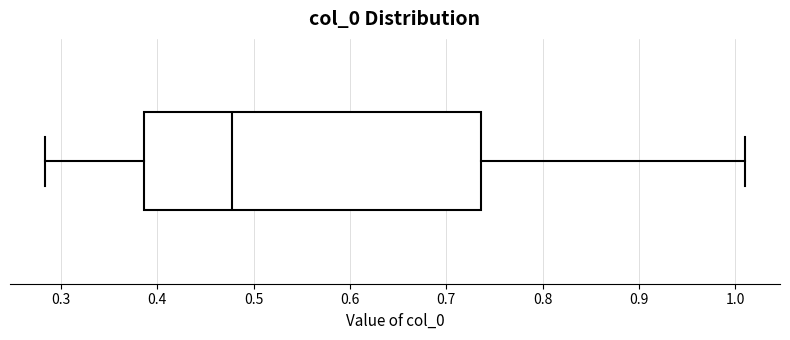

Transcribe this box plot: give where the median line is, the range the box spans, and where the two whiskers end, as read against the x-axis. The values are not printed on the chart, so give them approximately, as read against the axis.

median 0.48, box 0.39 to 0.74, whiskers 0.28 to 1.01